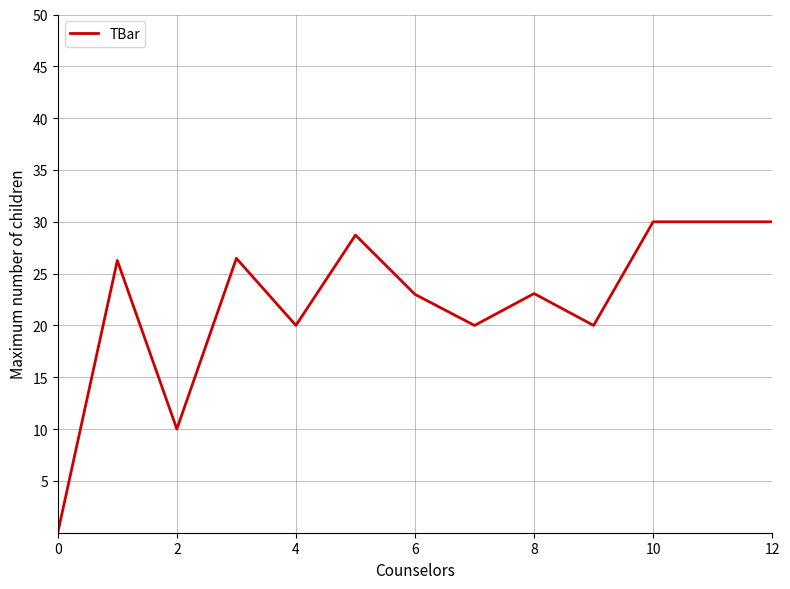

How many lines are shown in the chart?

1